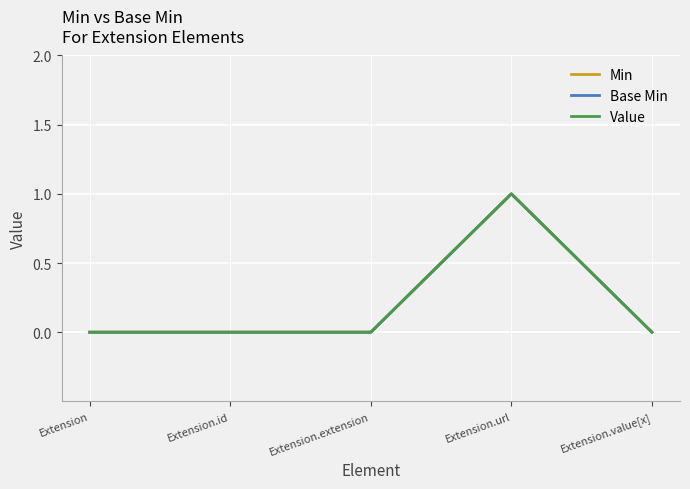

Does the chart display data point markers on the line(s)?

No